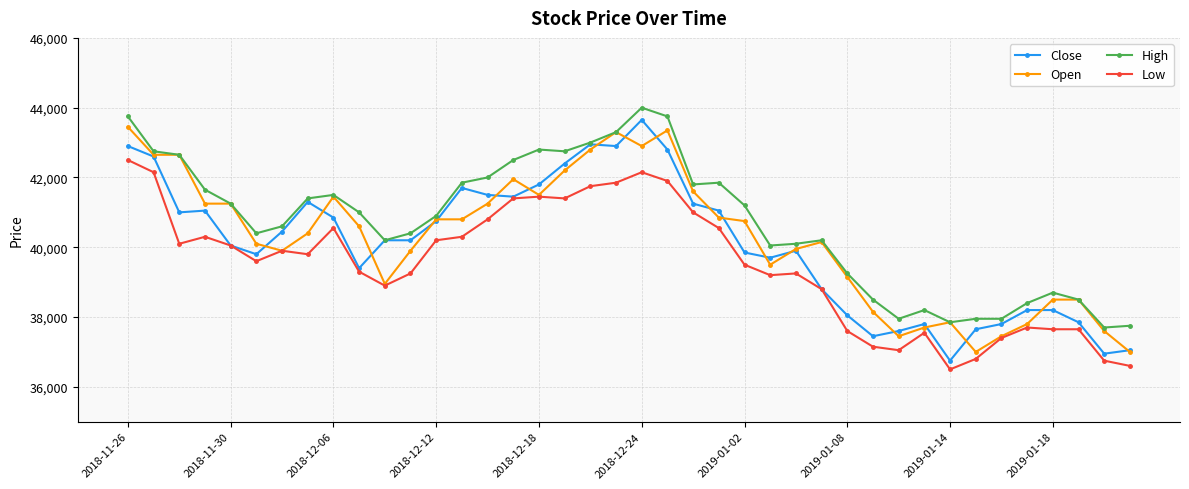

Does the chart have visible grid lines?

Yes